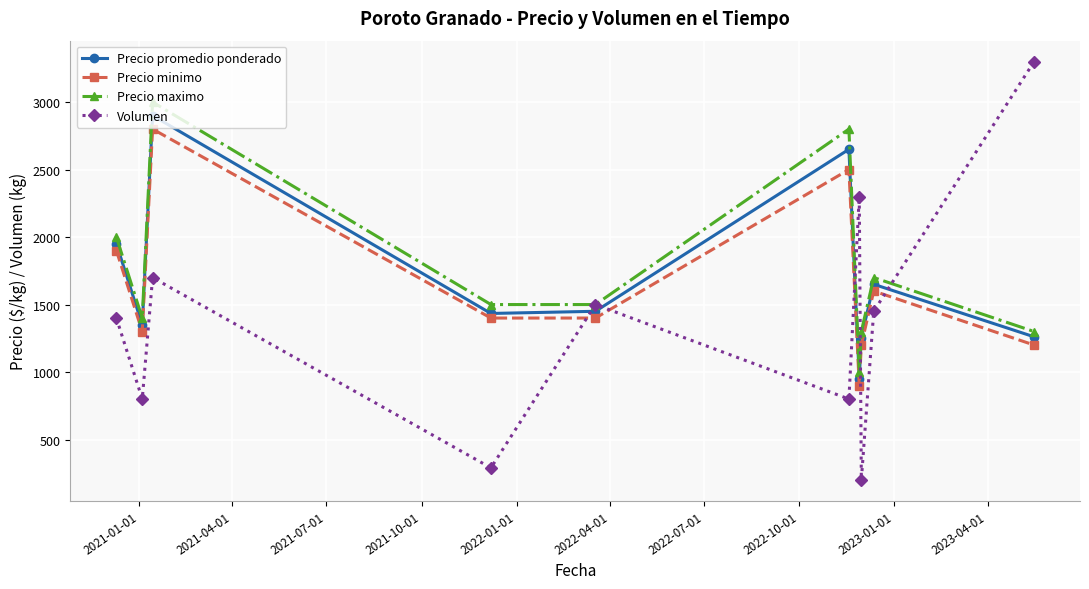

How many data points does each series have?

10